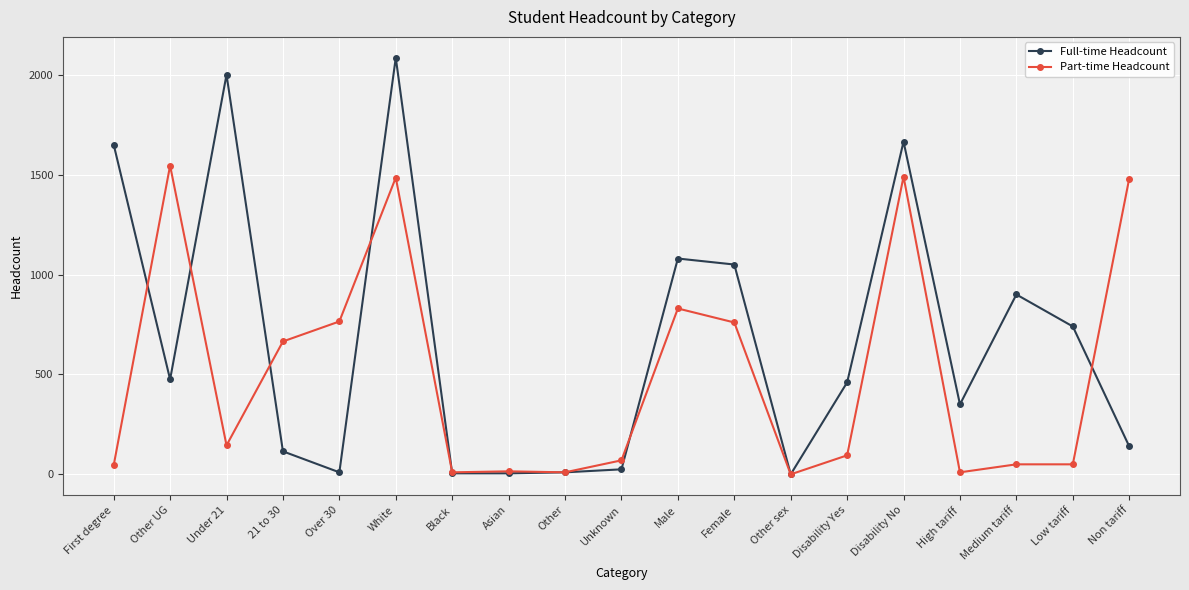

What is the label of the 14th point from the right?

White